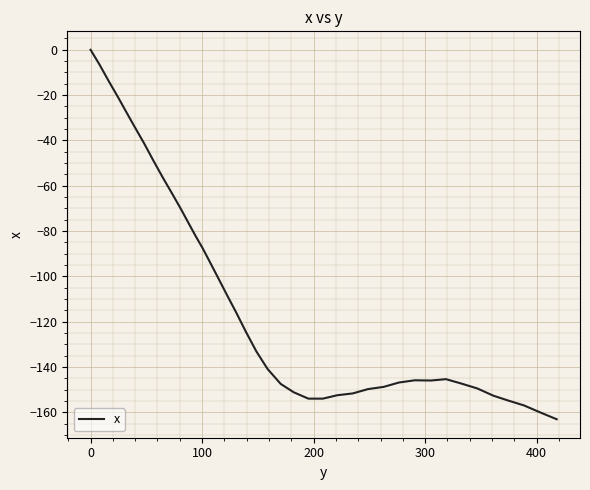

What is the difference between the maximum and minimum values?

163.1